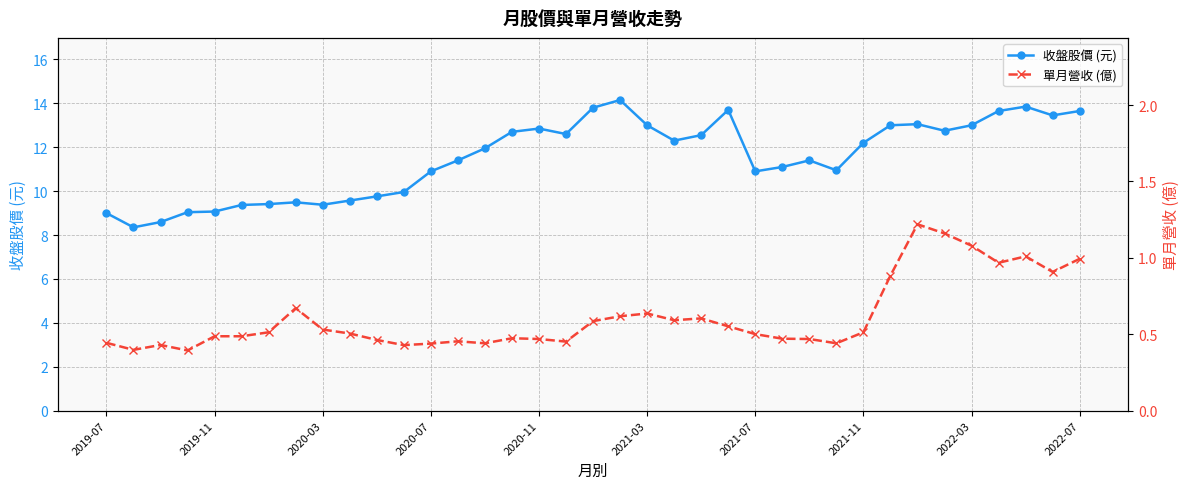

The value of 收盤股價 (元) at 2020-07 is 10.9. True or false?

True